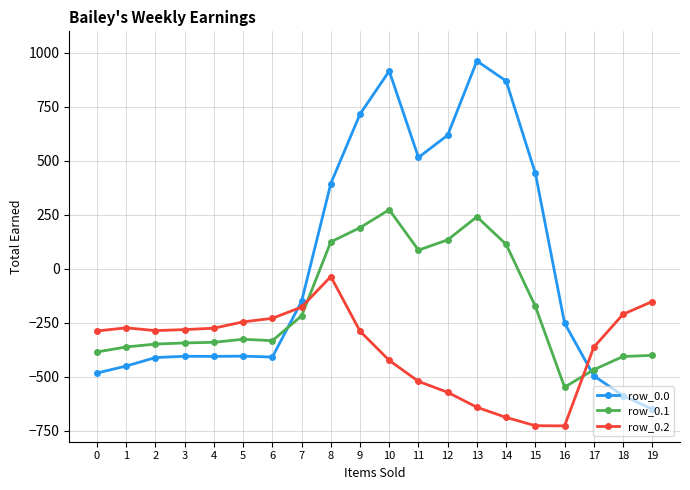

What is the value of the row_0.0 point at the 10th from the left?

716.9